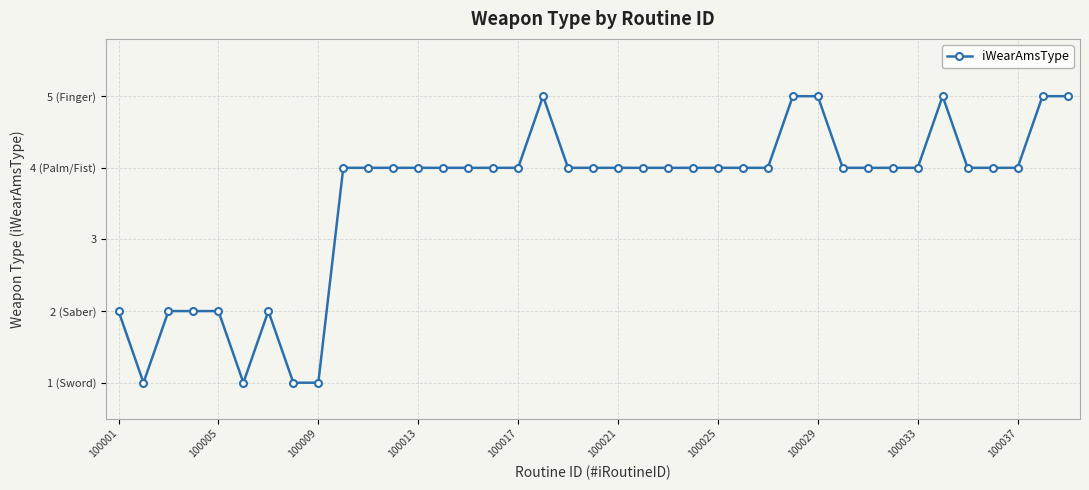

What is the sum of all values?

140